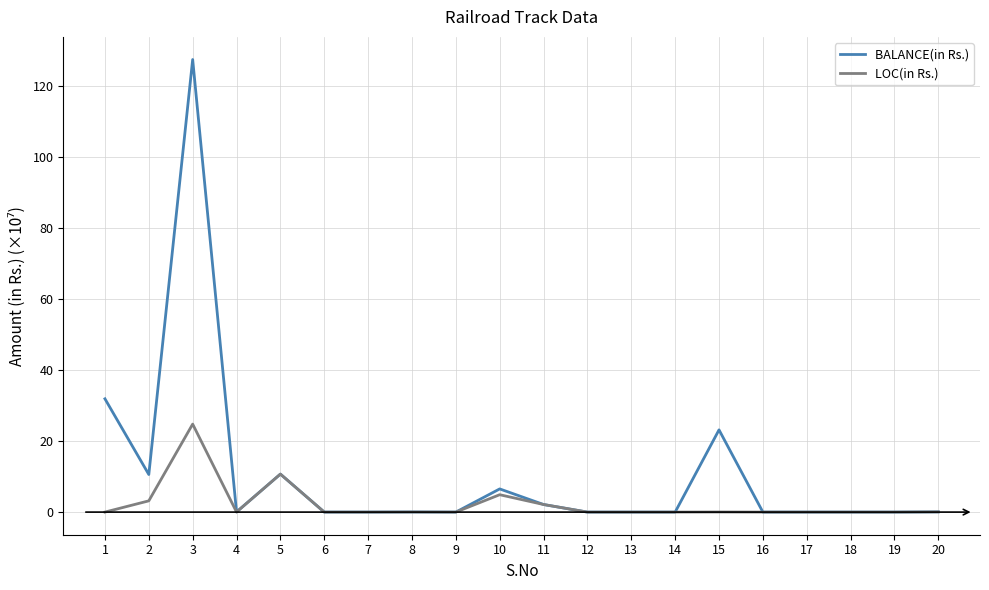

The value of LOC(in Rs.) at 13 is -12.9. True or false?

False